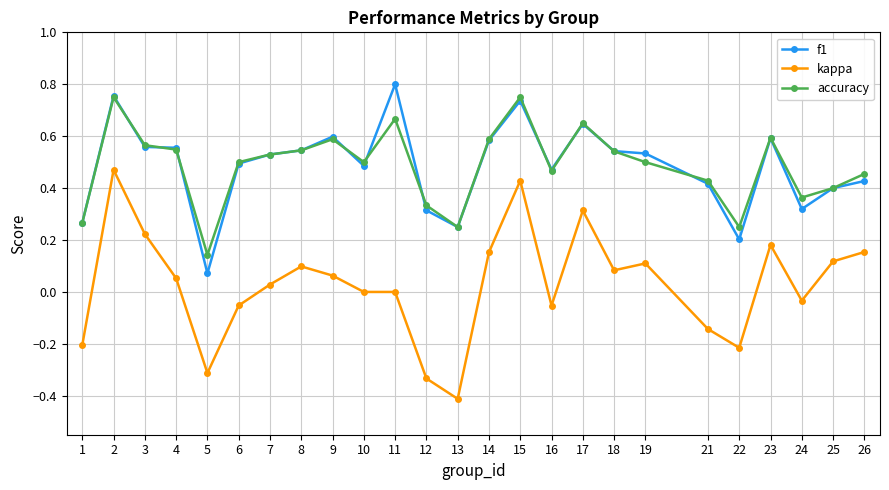

At which label is accuracy closest to 0?

5